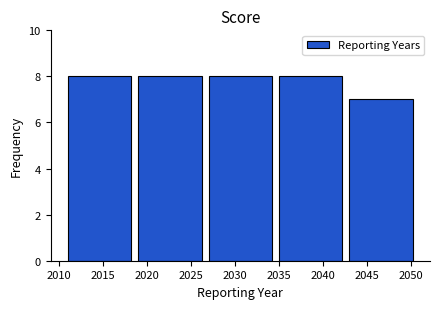

Reading left to right, transcribe this chart: for each bar, give the range it covers on the x-axis and its height. The values are not printed on the chart, so give them approximately, as read against the axis.

2011 to 2019: 8
2019 to 2027: 8
2027 to 2035: 8
2035 to 2043: 8
2043 to 2051: 7